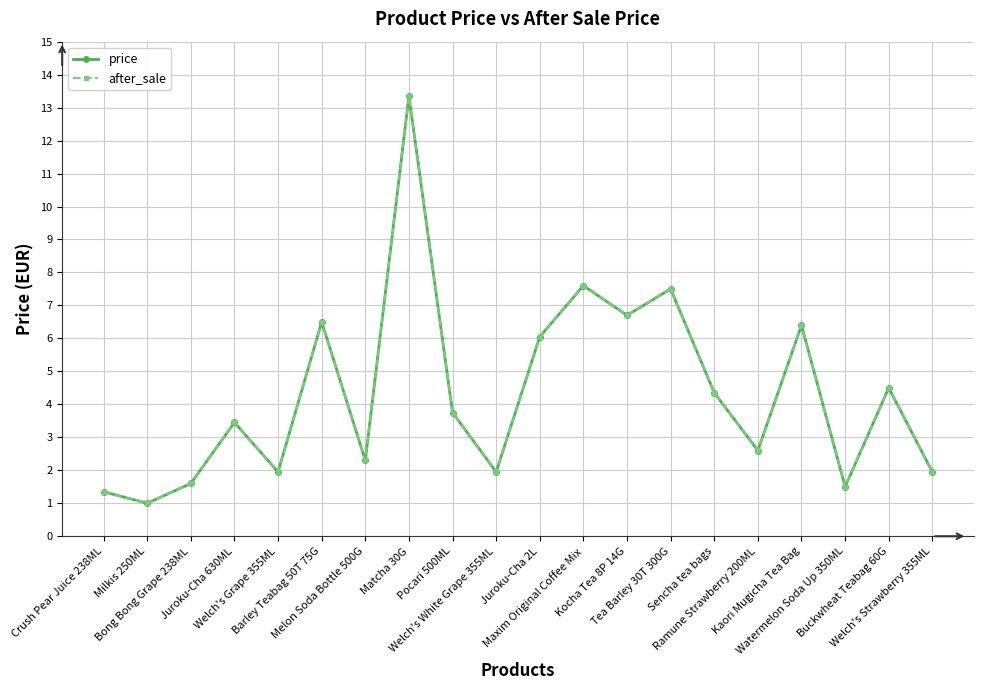

How many interior local valleys does the after_sale series have?

7